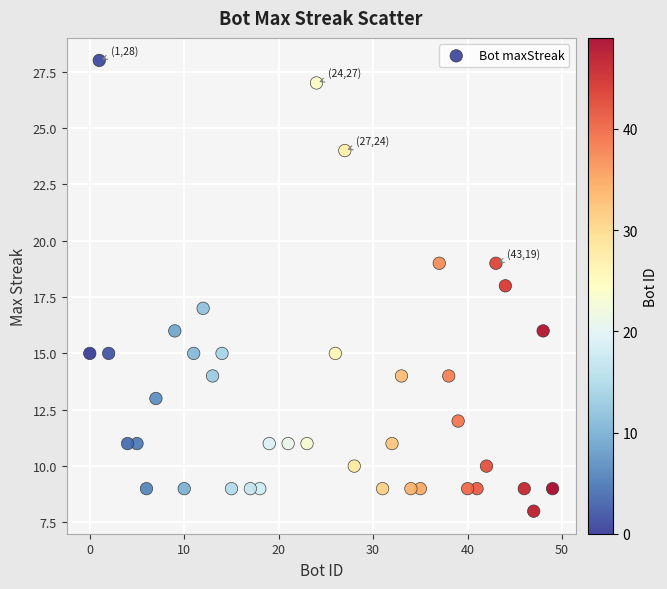

What is the range of Y values (max minus min)?

20